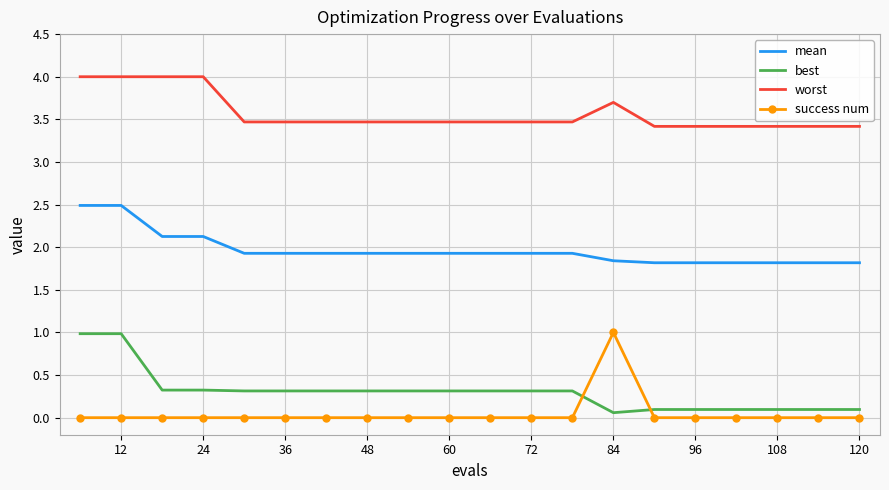

True or false: worst and best cross at least once.

False